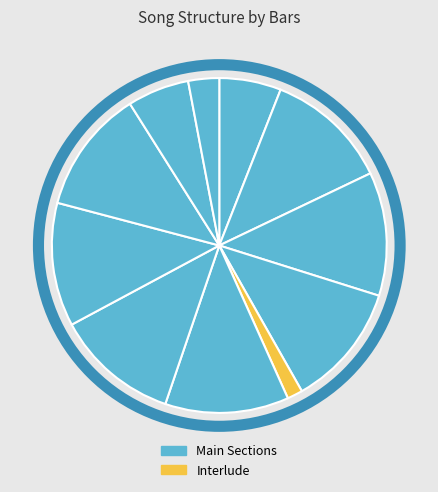

Count the number of slices in the pie.

11